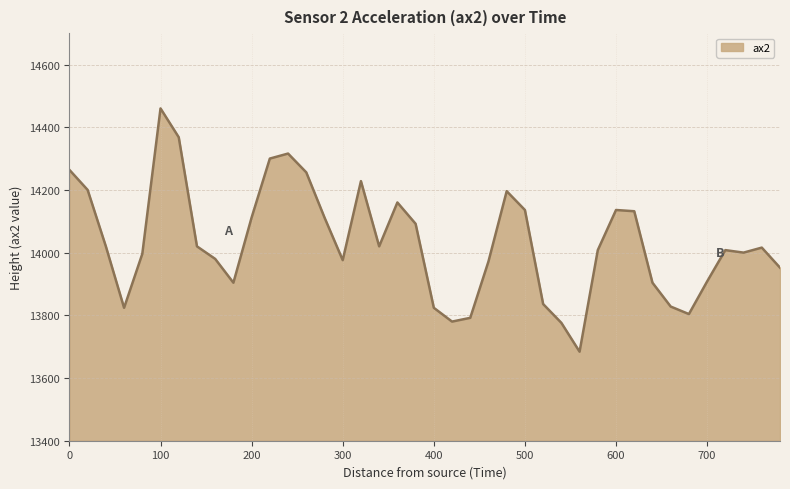

What is the maximum value shown in the chart?

14460